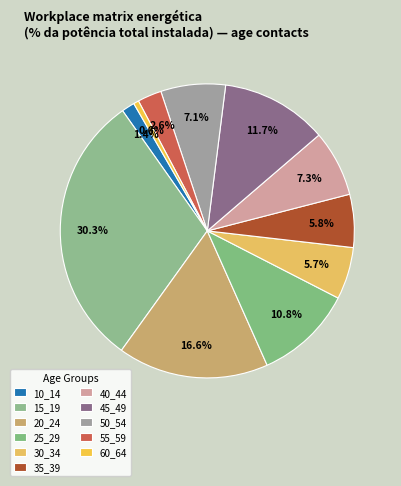

What is the smallest slice in the pie chart?

60_64